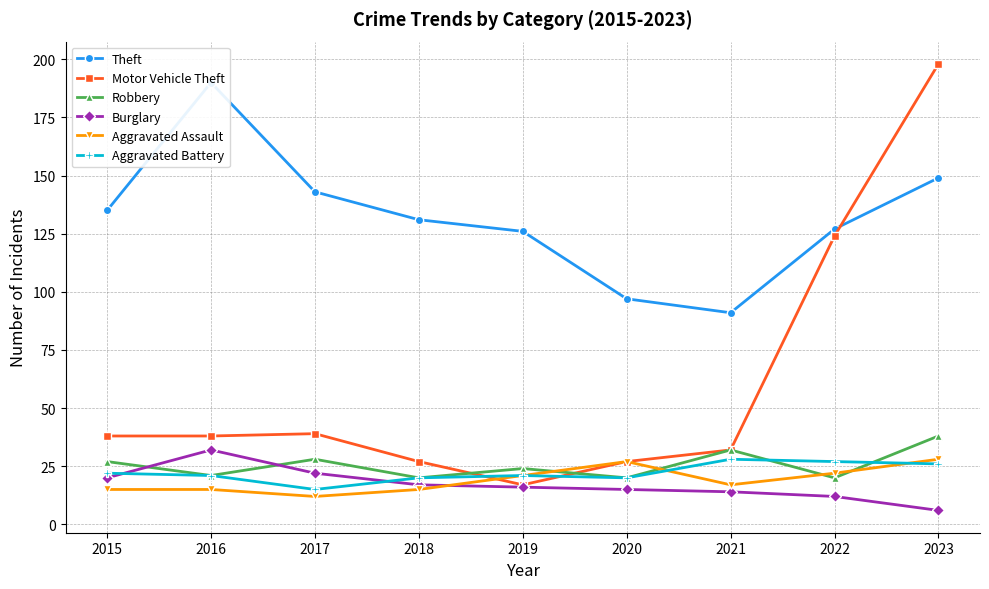

What is the difference between the Robbery values at 2021 and 2020?

12